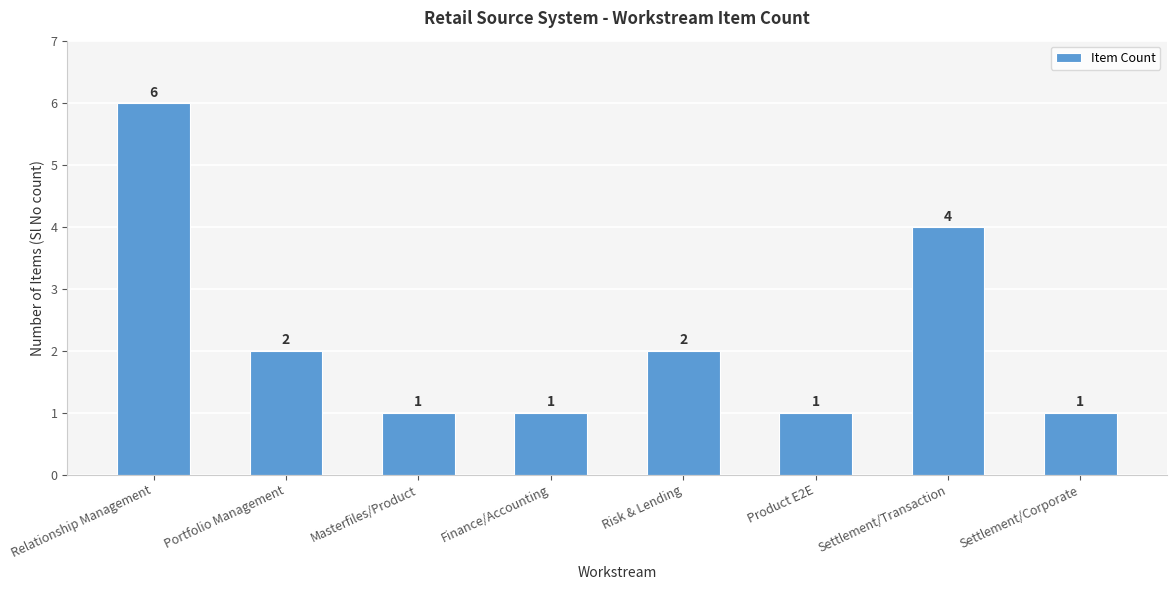

Is it true that the value at Product E2E is 1?

True